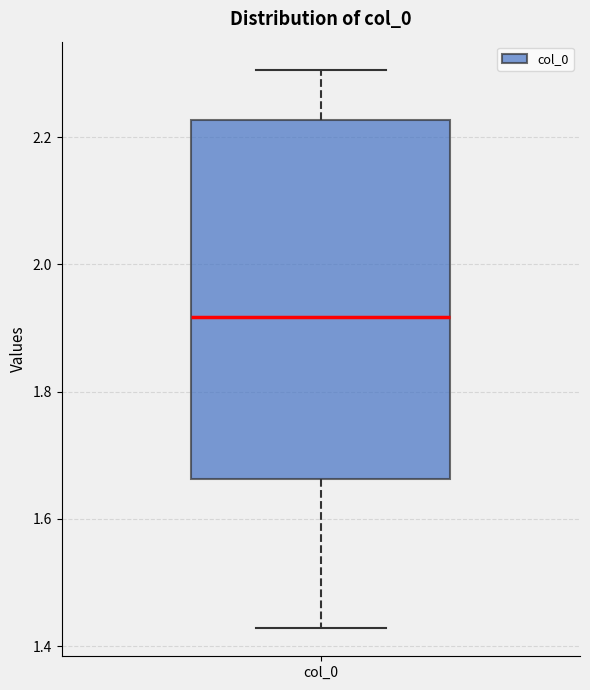

Read this box plot against the y-axis: the position of the median line, the range covered by the box, and the ends of both whiskers. The values are not printed on the chart, so give them approximately, as read against the axis.

median 1.92, box 1.66 to 2.22, whiskers 1.42 to 2.30